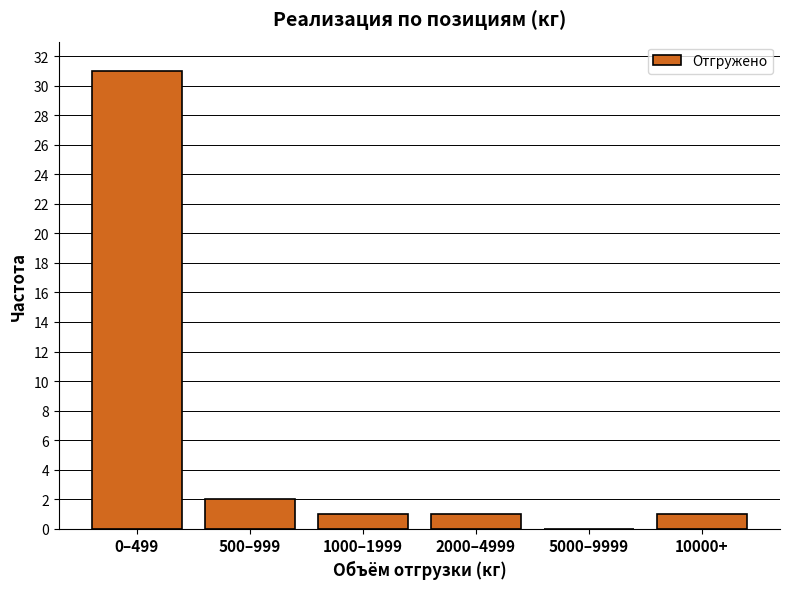

Reading left to right, extract all data points from this chart.

0–499=31	500–999=2	1000–1999=1	2000–4999=1	5000–9999=0	10000+=1